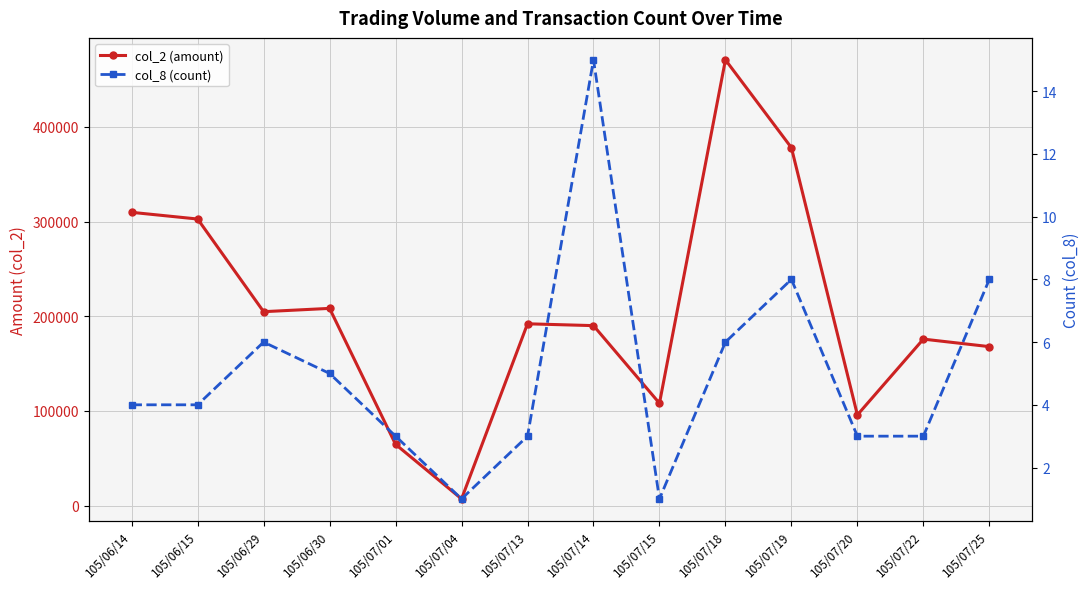

Where is the first local maximum for col_8 (count)?

105/06/29